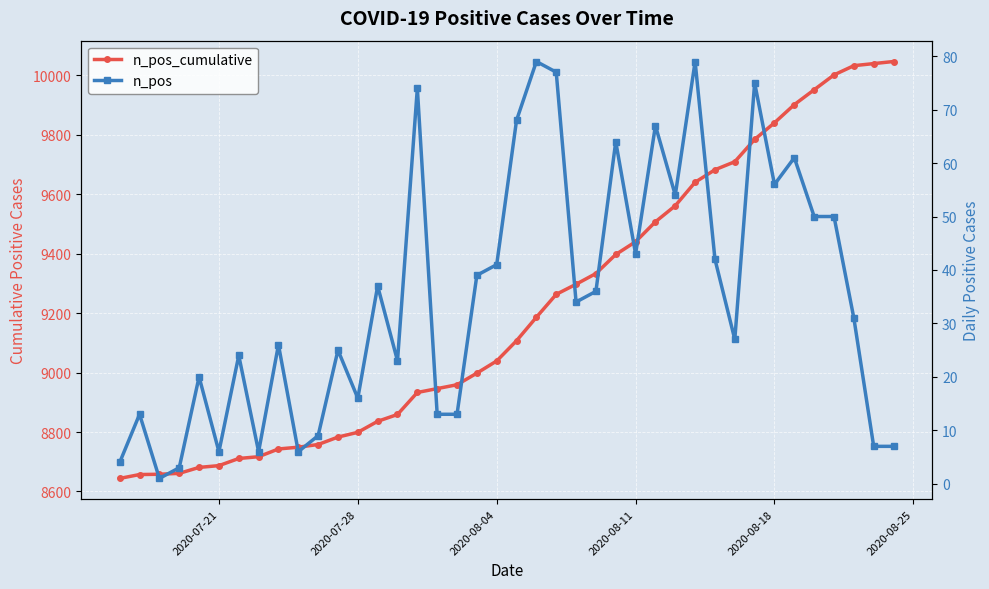

True or false: n_pos_cumulative and n_pos intersect in this chart.

False